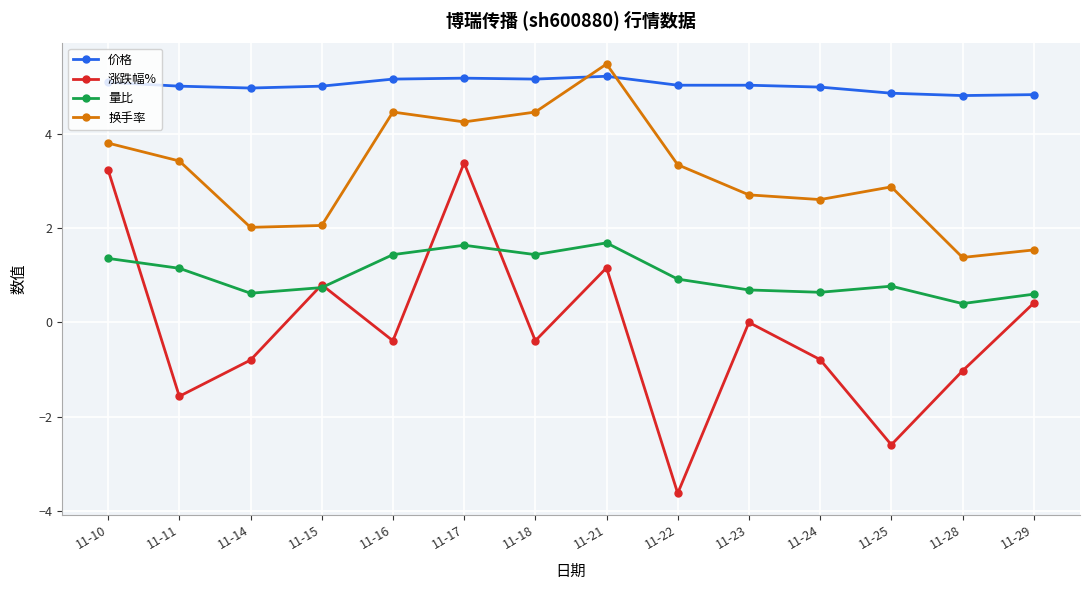

What is the difference between the 涨跌幅% values at 11-25 and 11-10?

5.8